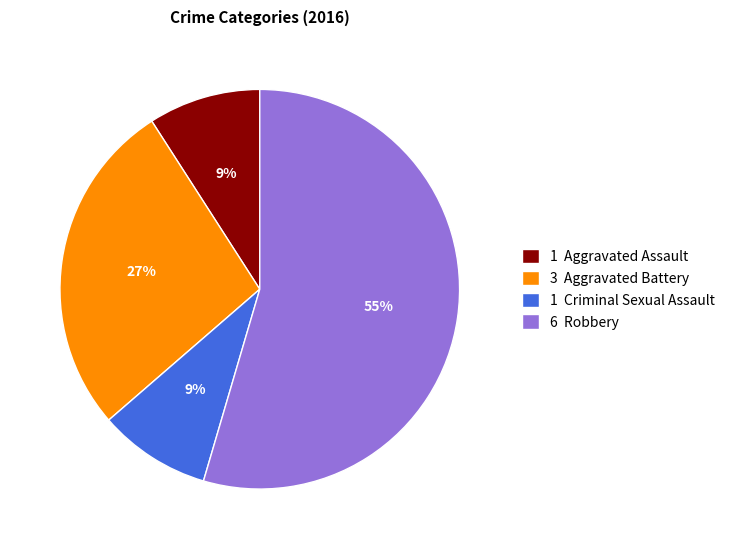

To the nearest percent, what is the average slice percentage?

25%